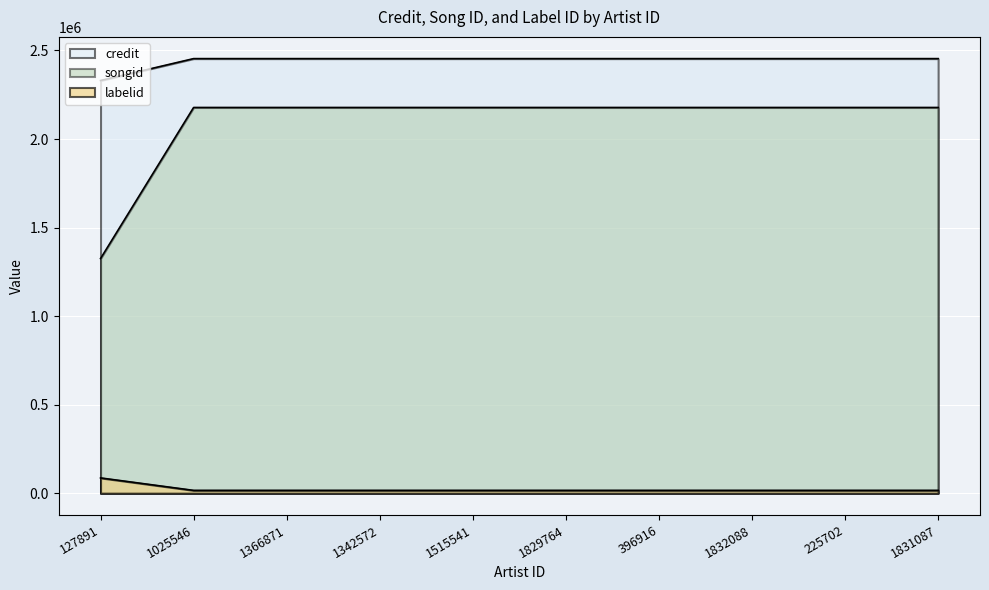

True or false: labelid and credit intersect in this chart.

False